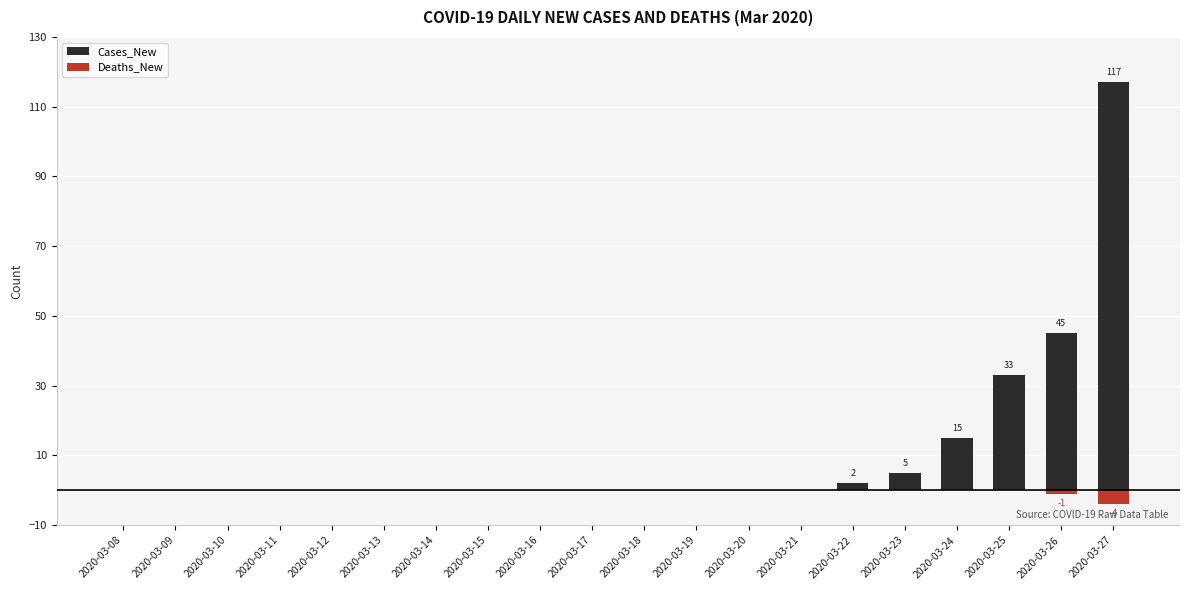

Which category has the lowest value across all series?

2020-03-27